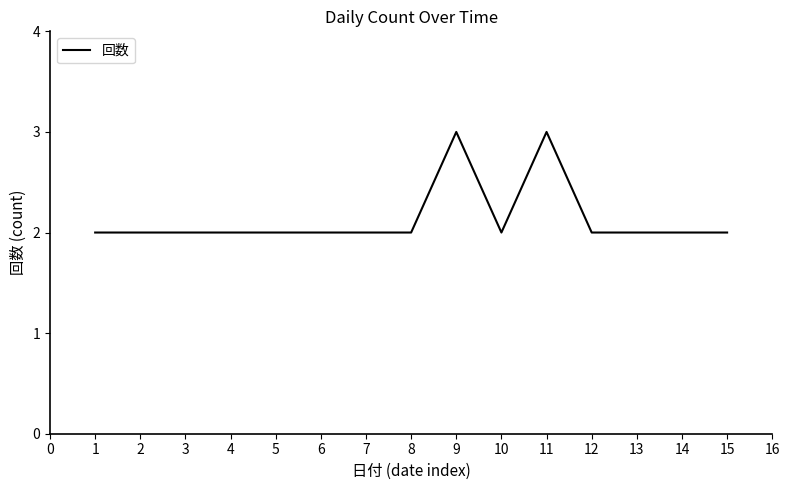

What is the sum of the values at 6 and 4?

4